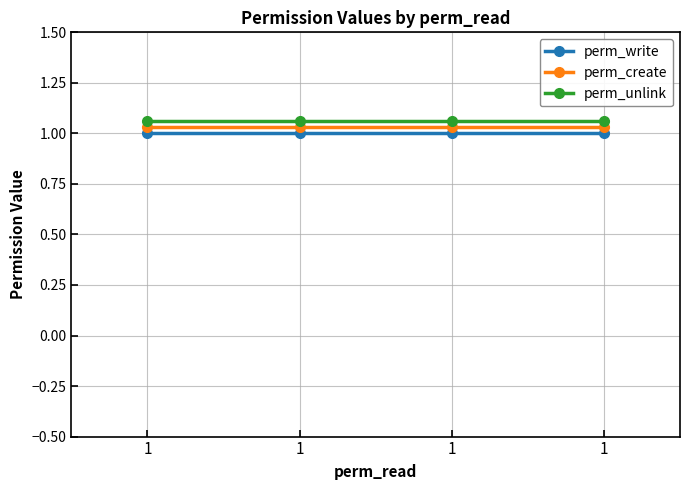

What is the sum of the perm_write values at 1 and 1?

2.0